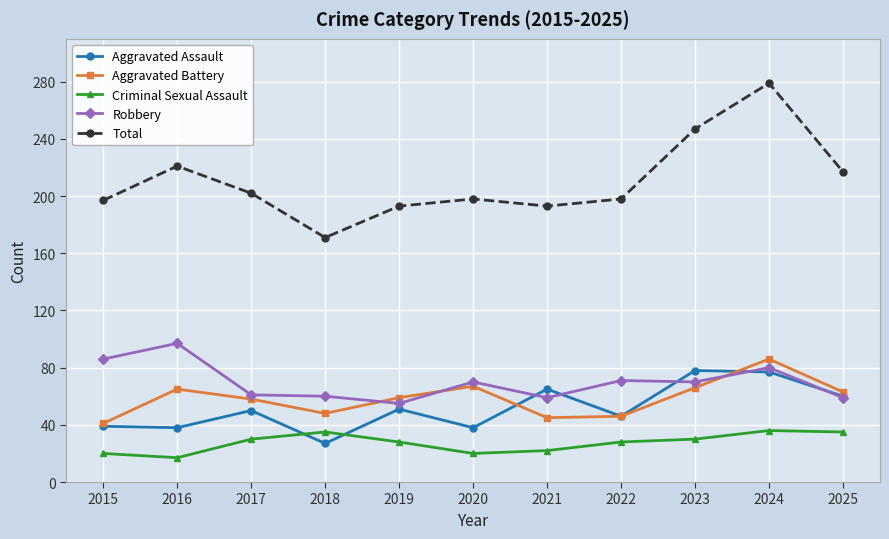

Read the Total value at 2021, to the nearest 50.

200